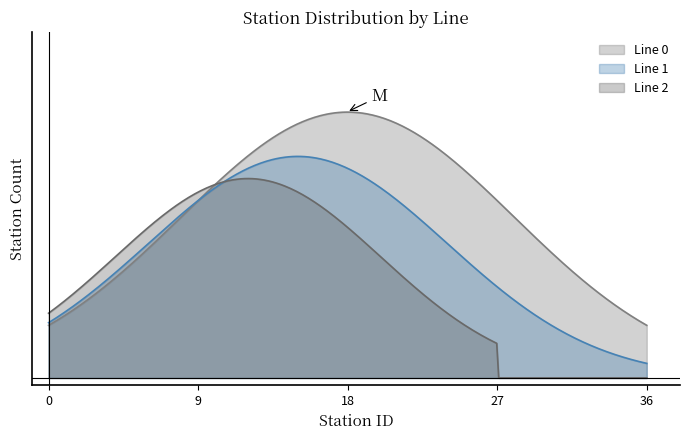

What is the value of the Line 1 point at the 20th from the left?

19